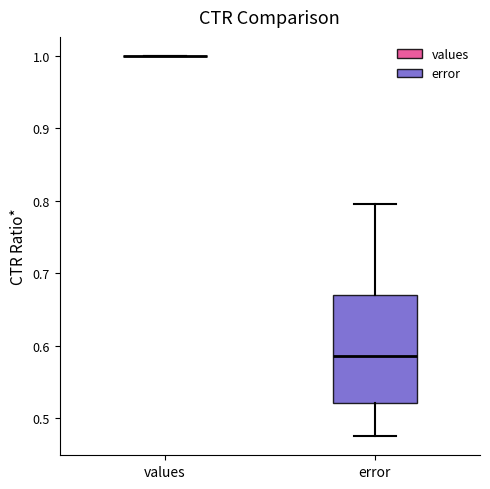

Comparing the boxes themselves (not the whiskers), which one is the tallest?

error